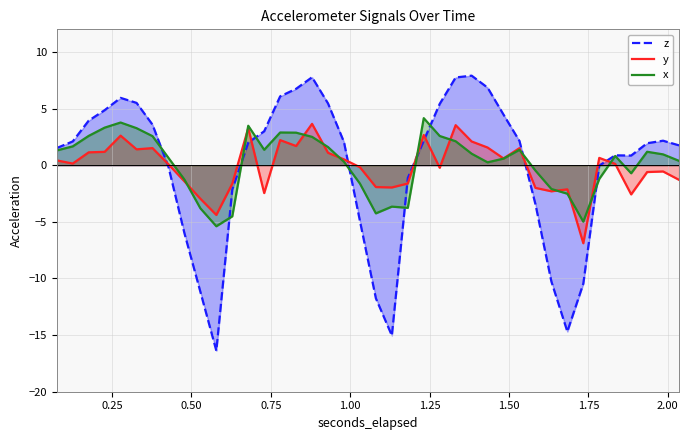

Which series has the largest total across all categories?

x